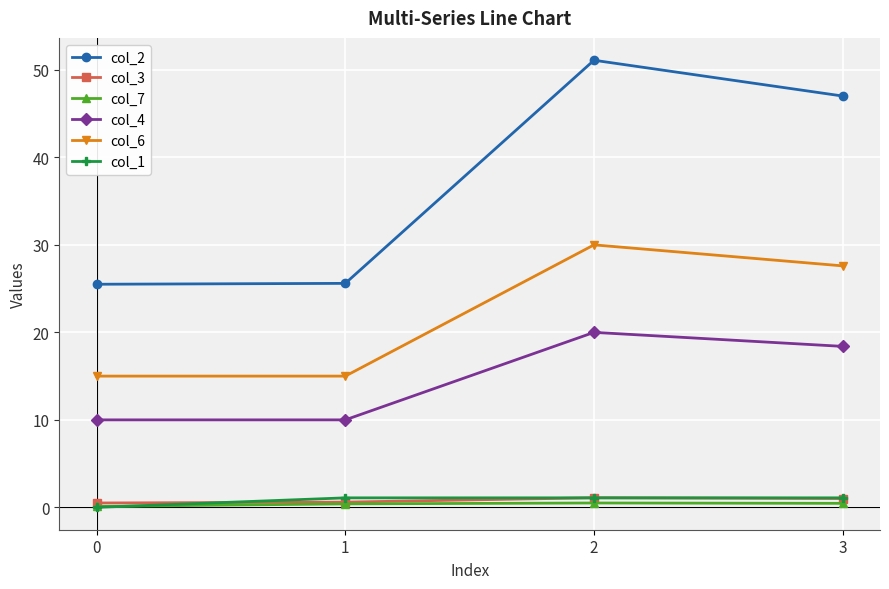

What is the value of the col_3 point at the 4th from the left?

1.0